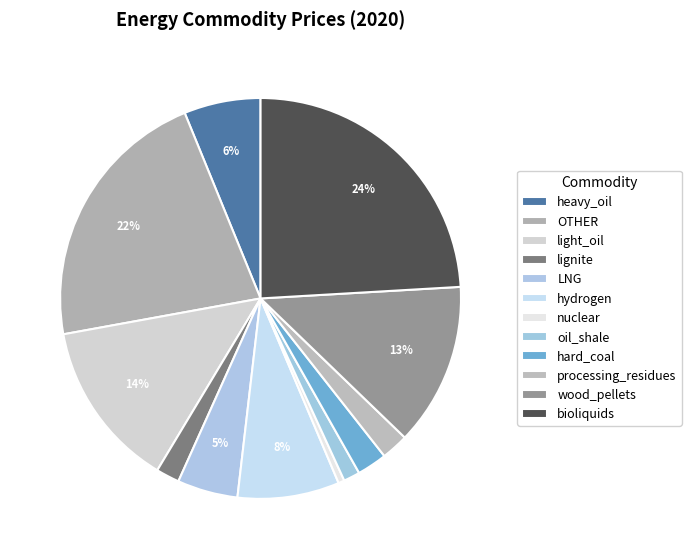

What portion of the pie excludes hydrogen?

91.8%